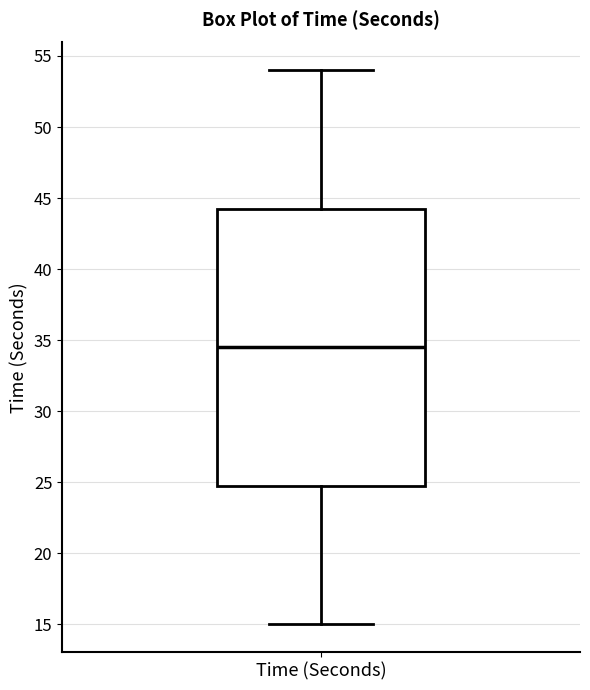

Transcribe this box plot: give where the median line is, the range the box spans, and where the two whiskers end, as read against the y-axis. The values are not printed on the chart, so give them approximately, as read against the axis.

median 34.5, box 25.0 to 44.5, whiskers 15.0 to 54.0